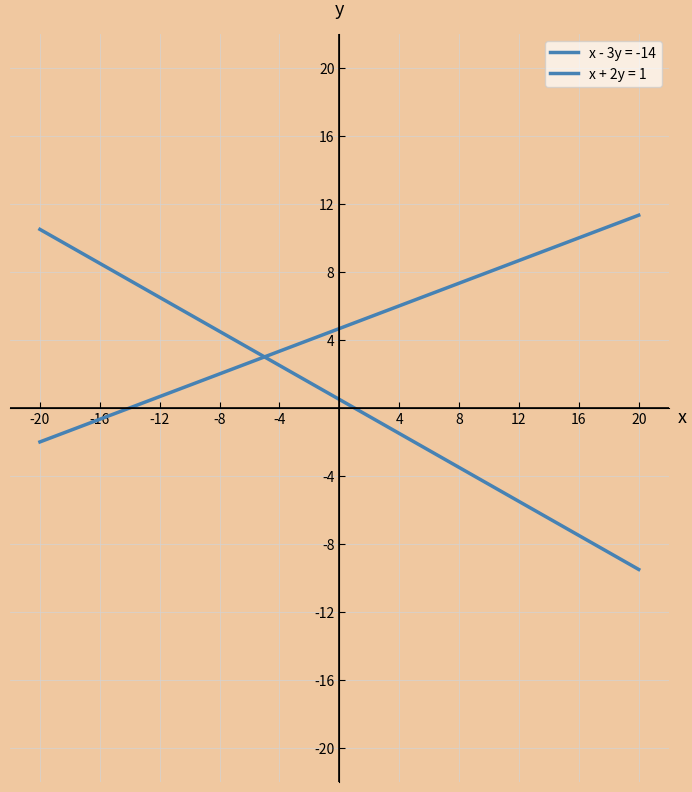

Does the chart have visible grid lines?

Yes